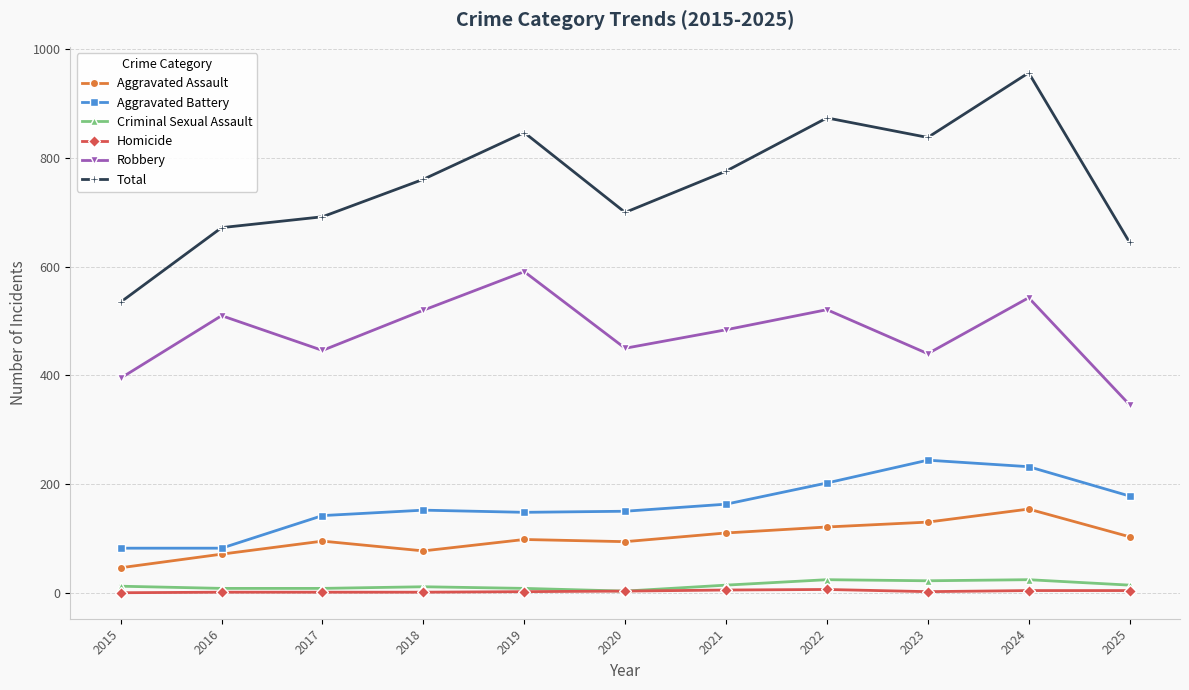

Which category has the highest value in the Aggravated Battery series?

2023